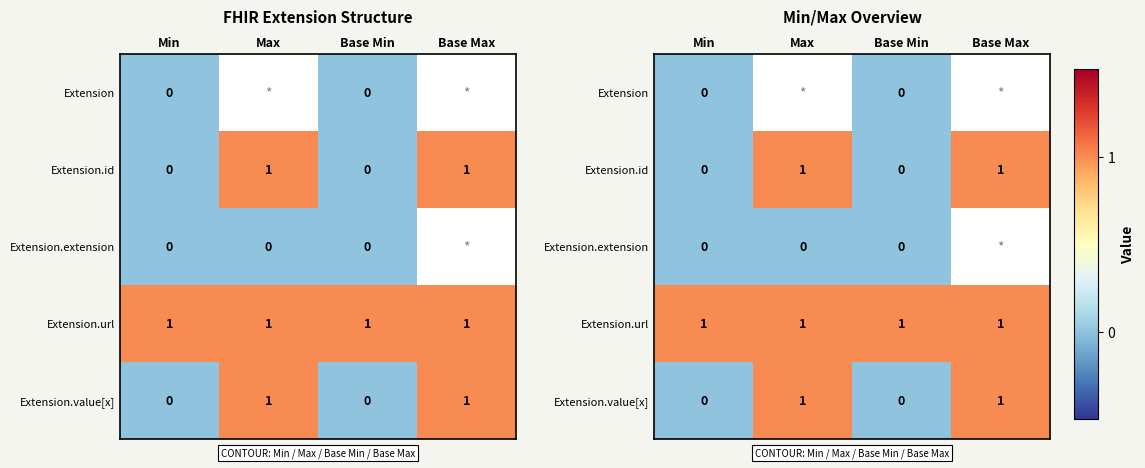

How many positive values does the Extension.id series have?

2